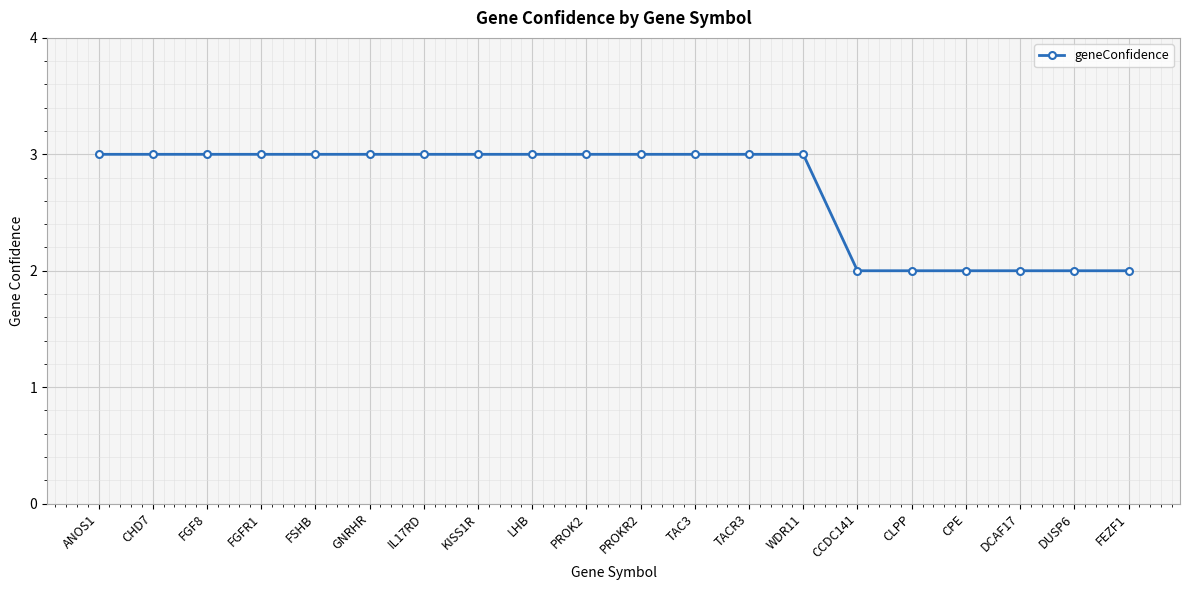

How many distinct data groups are displayed?

1